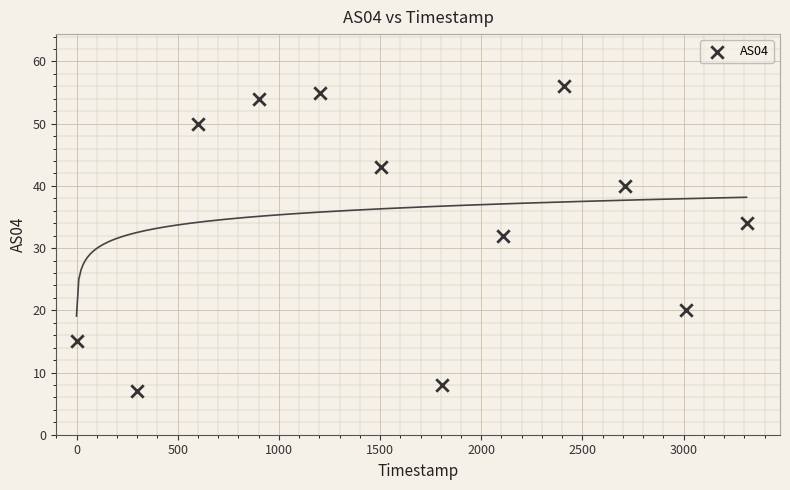

What Y value in the scatter plot is closest to 31?

32